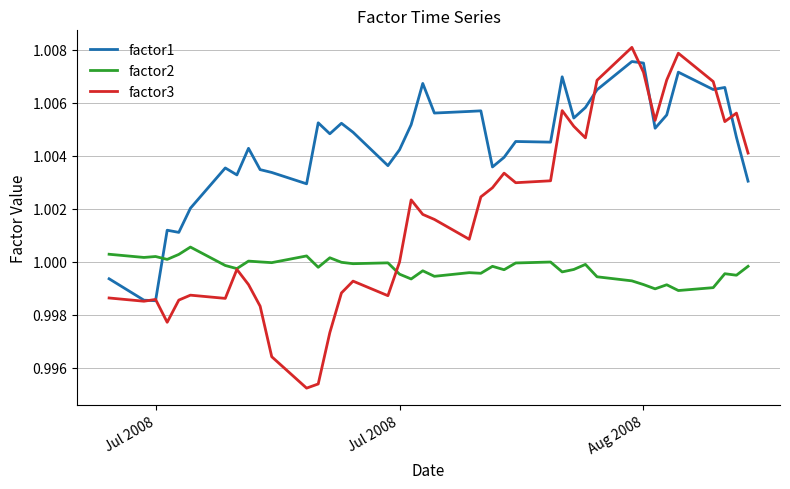

Rank the series by their average value, from highest to lowest.

factor1, factor3, factor2